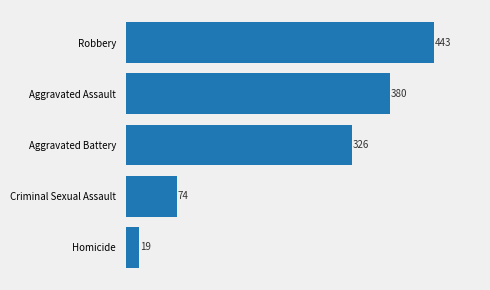

Which label corresponds to the largest value in the chart?

Robbery